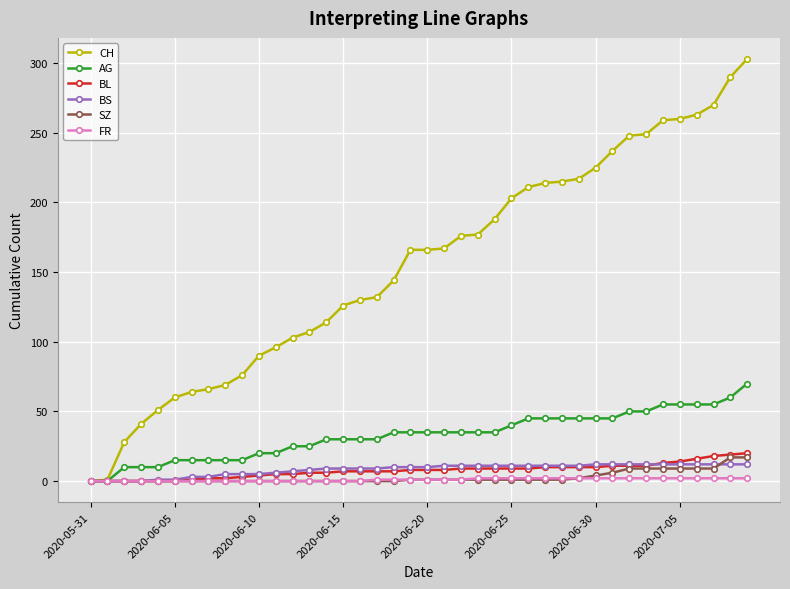

Which series has the largest total across all categories?

CH